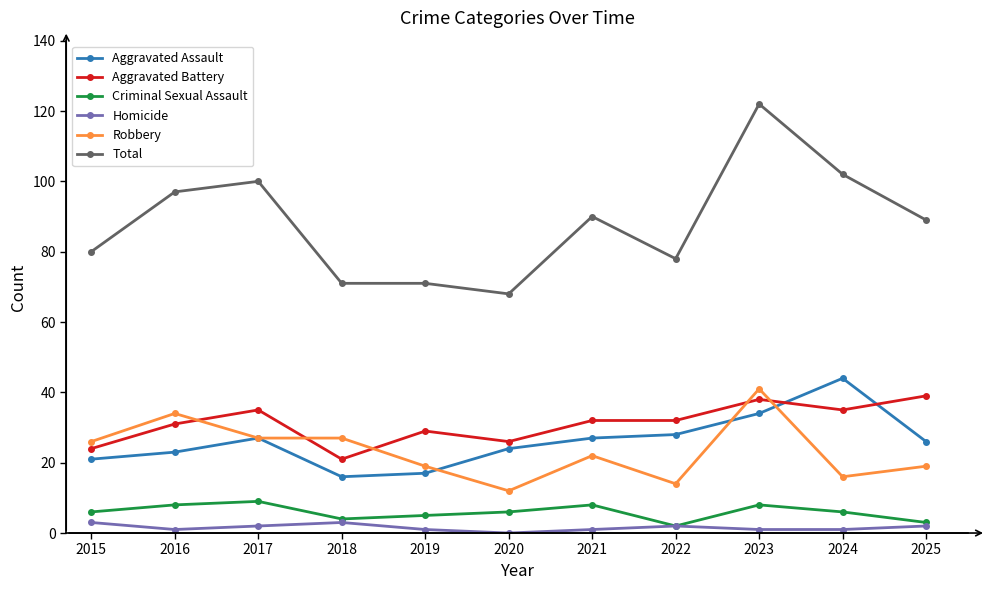

What is the greatest value displayed?

122